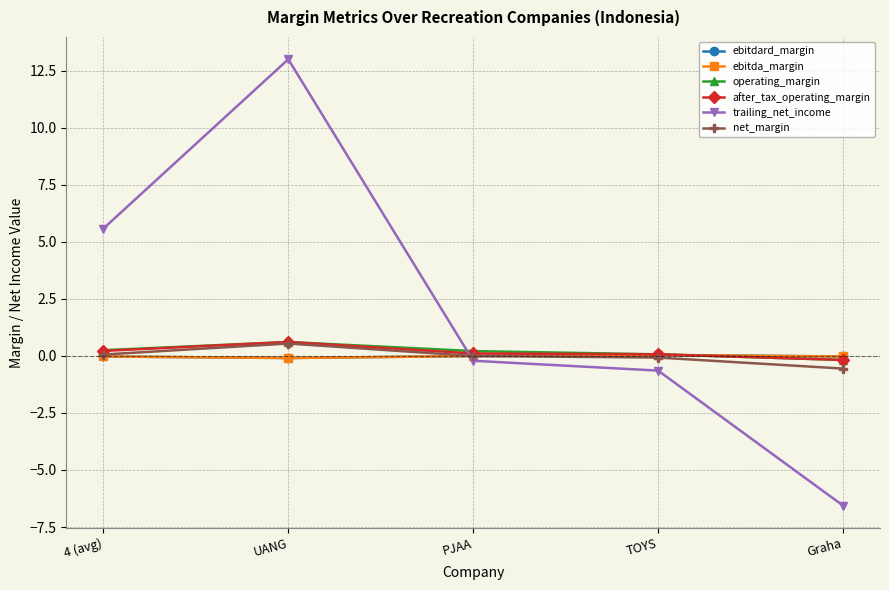

Which category has the highest value in the operating_margin series?

UANG